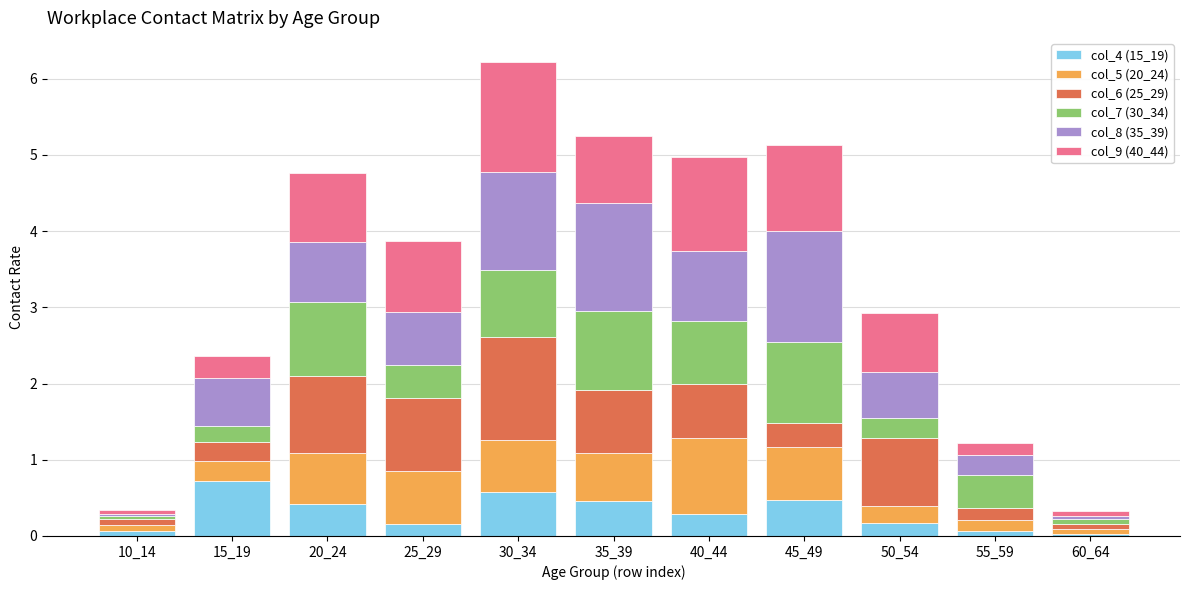

At which category is the sum across all series the highest?

30_34